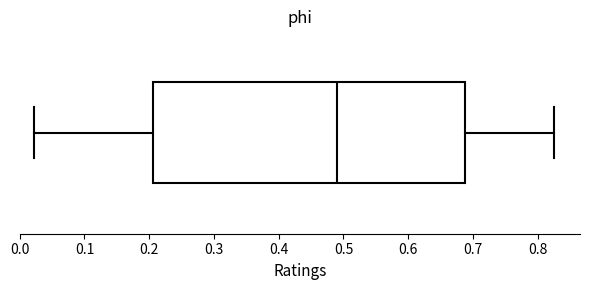

Read this box plot against the x-axis: the position of the median line, the range covered by the box, and the ends of both whiskers. The values are not printed on the chart, so give them approximately, as read against the axis.

median 0.49, box 0.21 to 0.69, whiskers 0.02 to 0.83